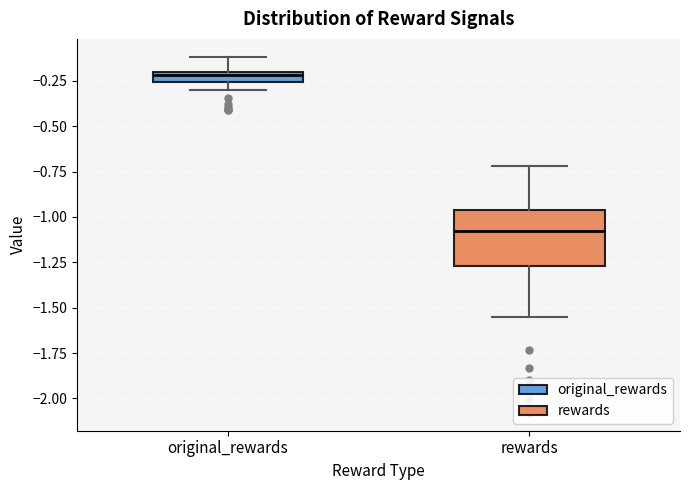

Which box is the tallest, from its lower edge to its upper edge?

rewards